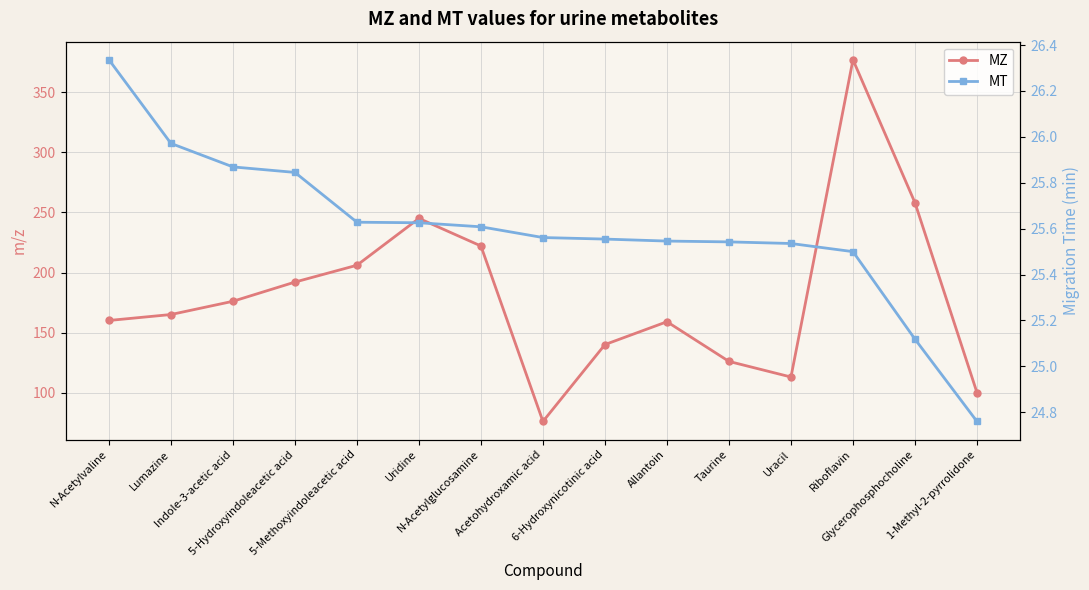

True or false: MT and MZ cross at least once.

False